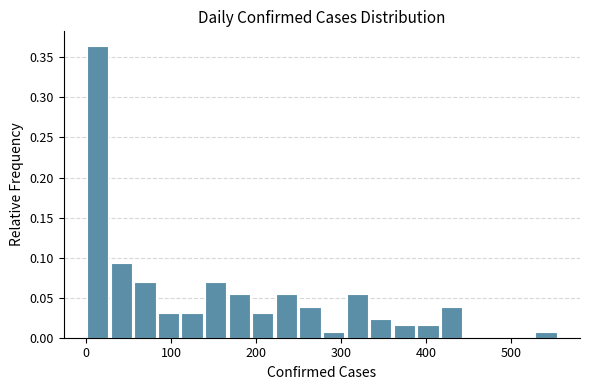

Read against the x-axis, roughly where is the centre of the tallest bar?

10